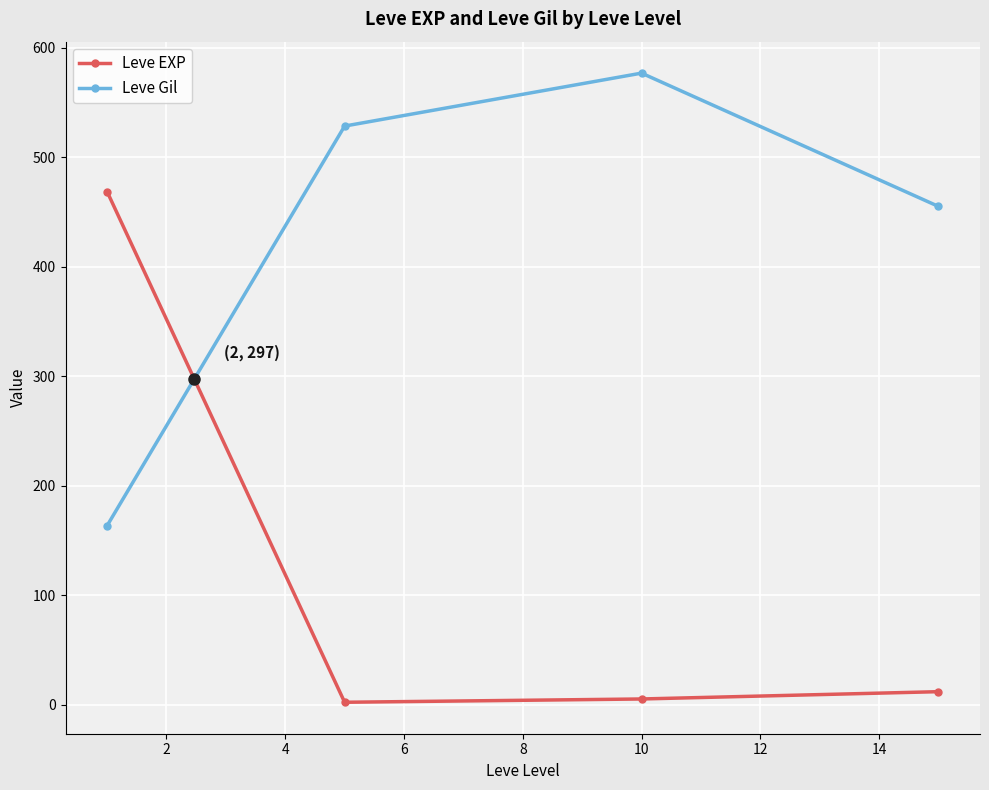

Which series has the largest range (max minus min)?

Leve EXP